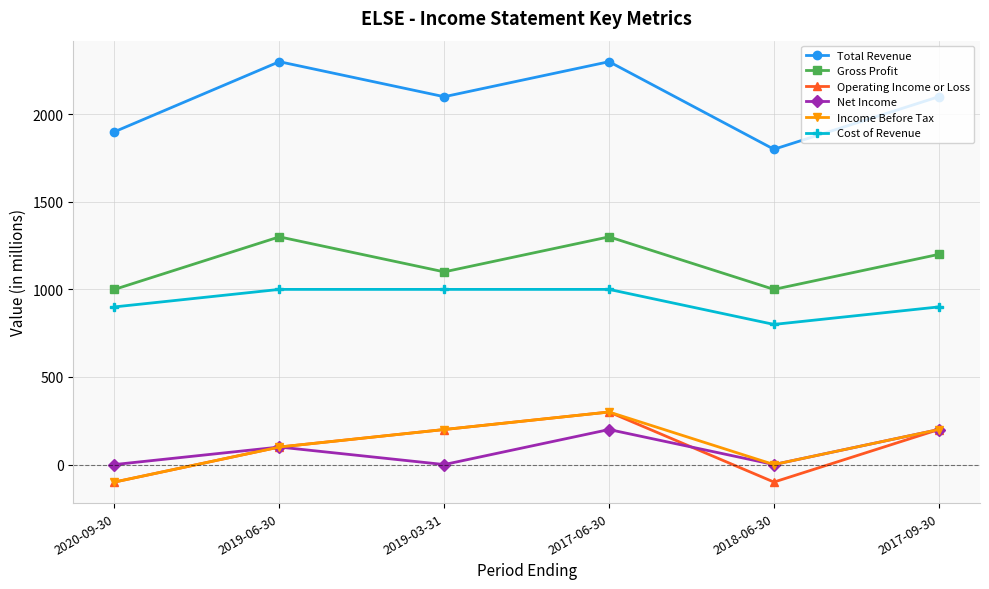

What position from the right is 2017-06-30?

3